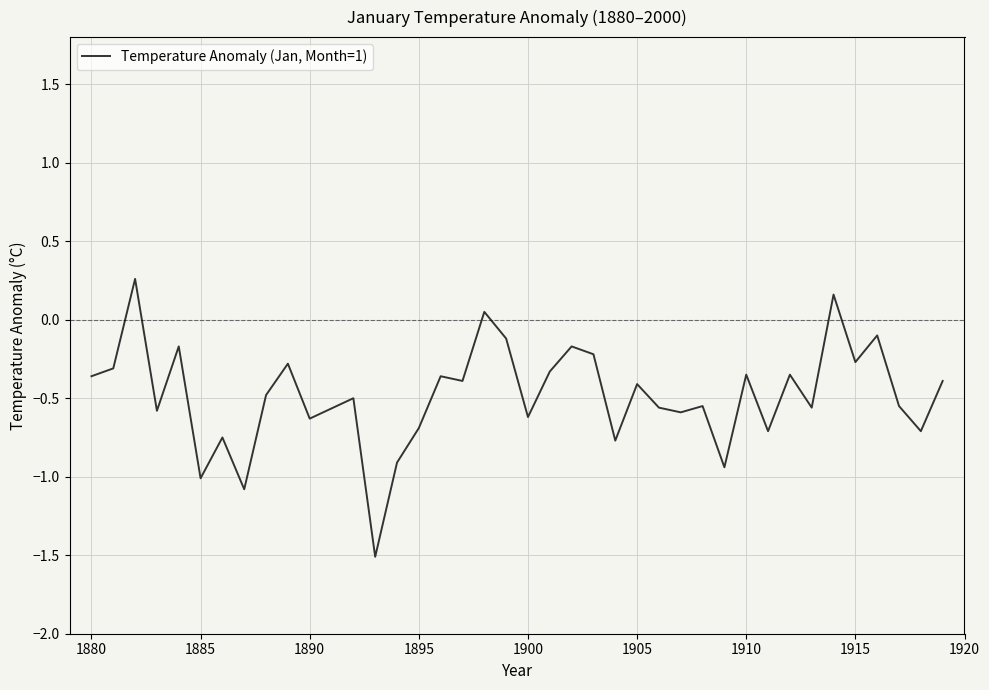

What is the difference between the maximum and minimum values?

1.8